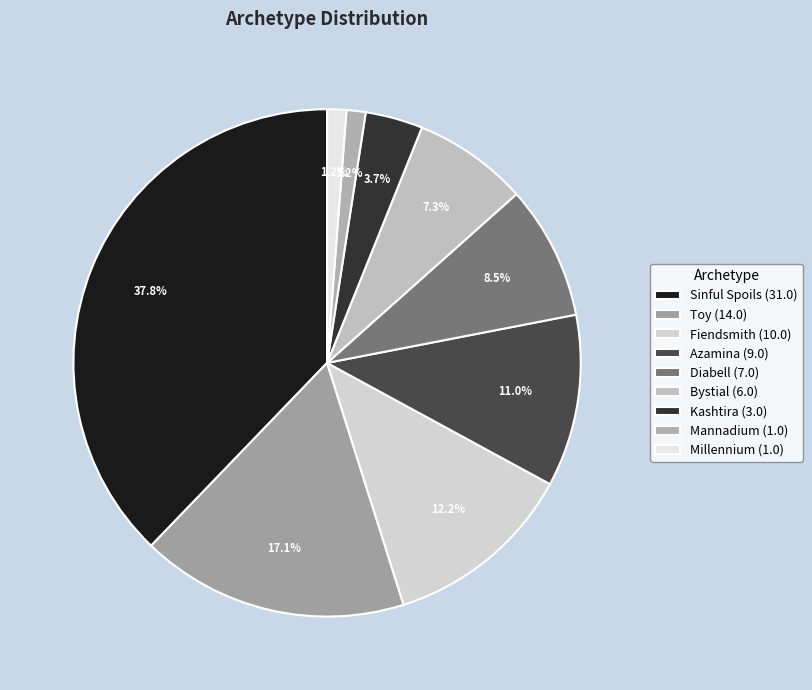

What is the smallest slice in the pie chart?

Mannadium